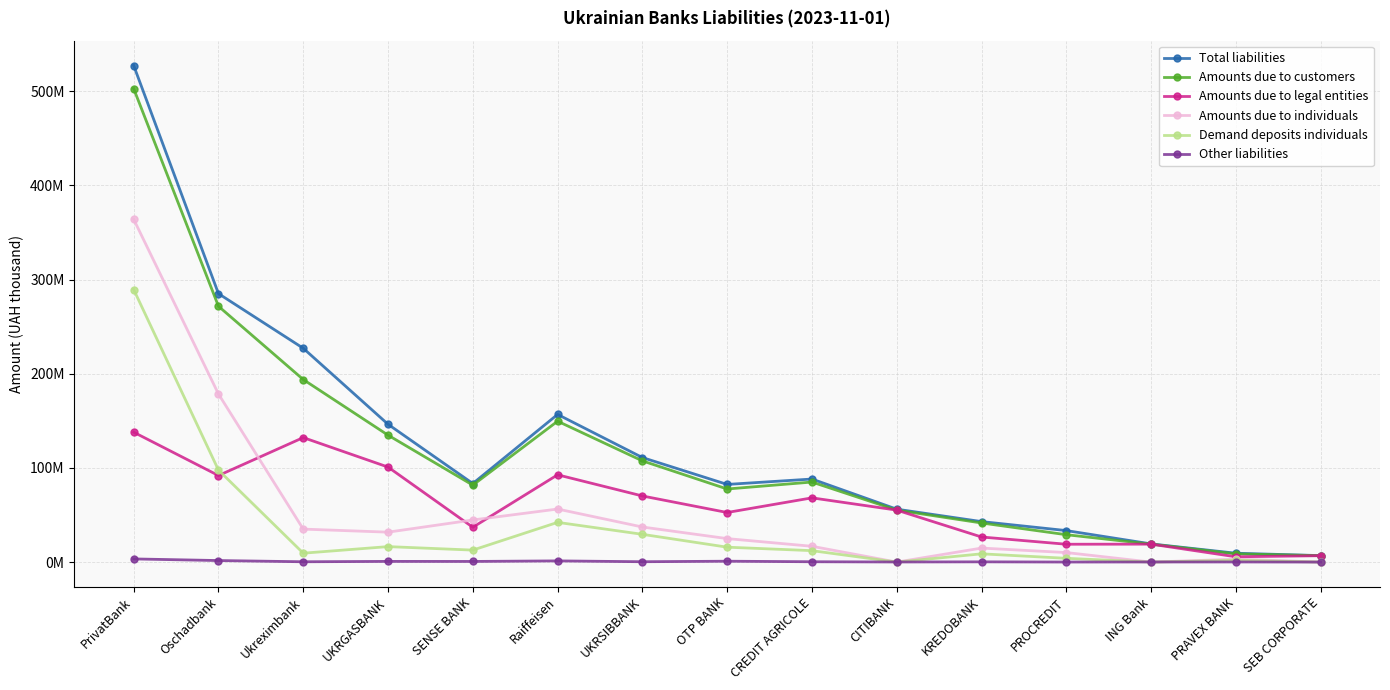

Which has a higher value, PRAVEX BANK or CREDIT AGRICOLE?

CREDIT AGRICOLE